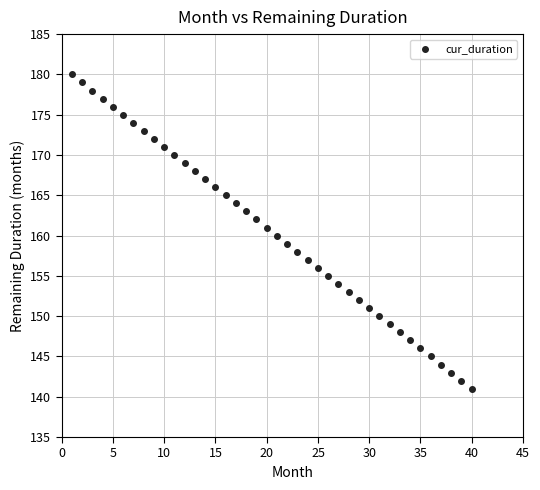

What is the range of Y values (max minus min)?

39